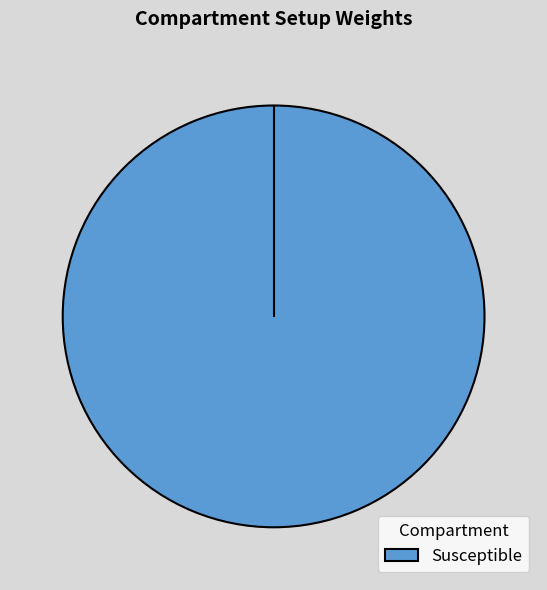

True or false: Susceptible accounts for 86% of the total.

False